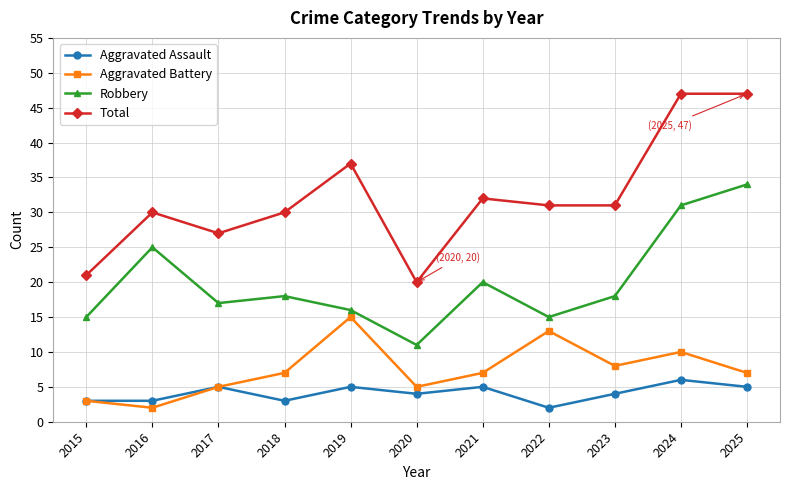

What is the sum of all Aggravated Battery values?

82